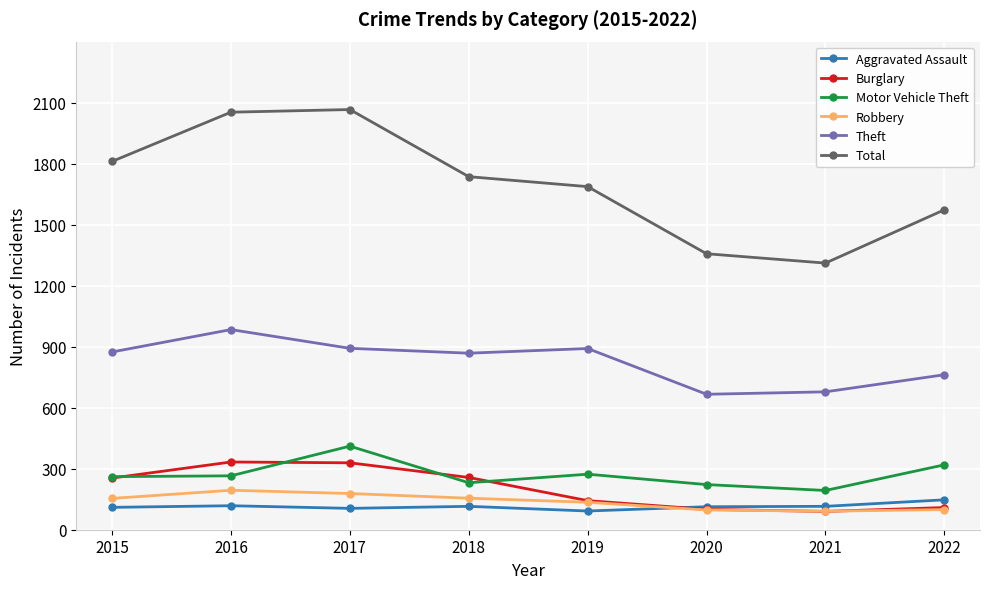

True or false: Total and Robbery cross at least once.

False